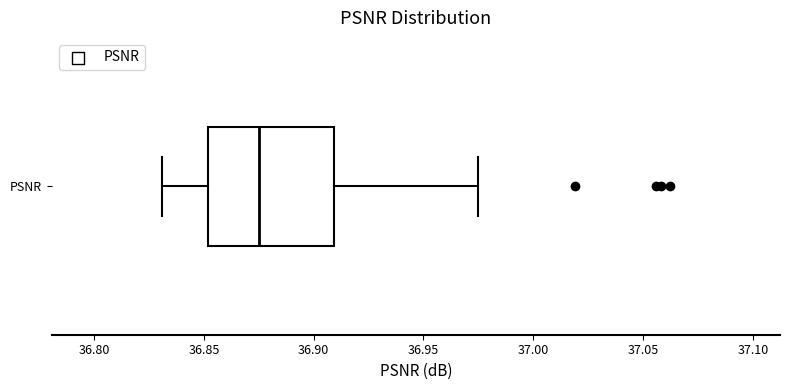

Where is the left edge of the box for PSNR on the x-axis? The values are not printed on the chart, so give them approximately, as read against the axis.

36.850